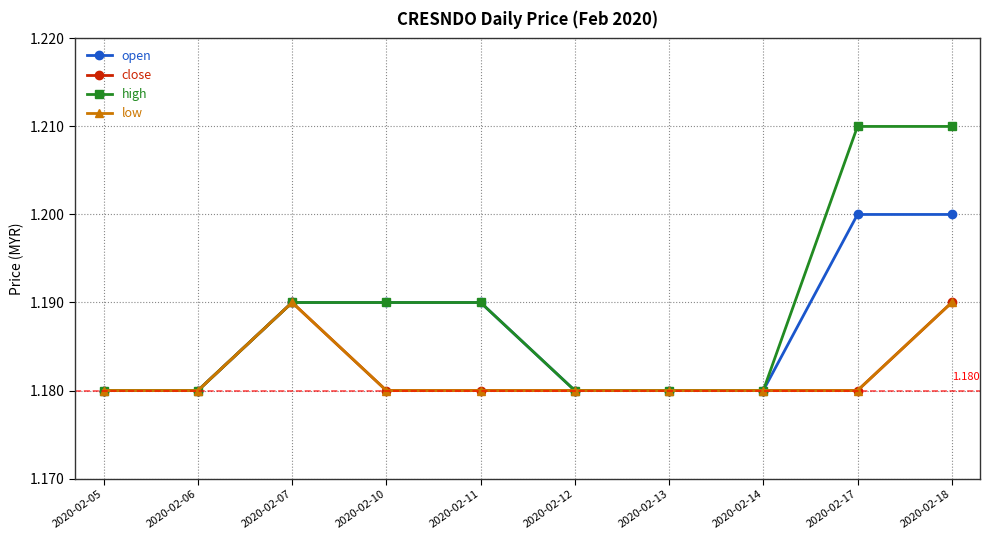

True or false: open and high intersect in this chart.

False